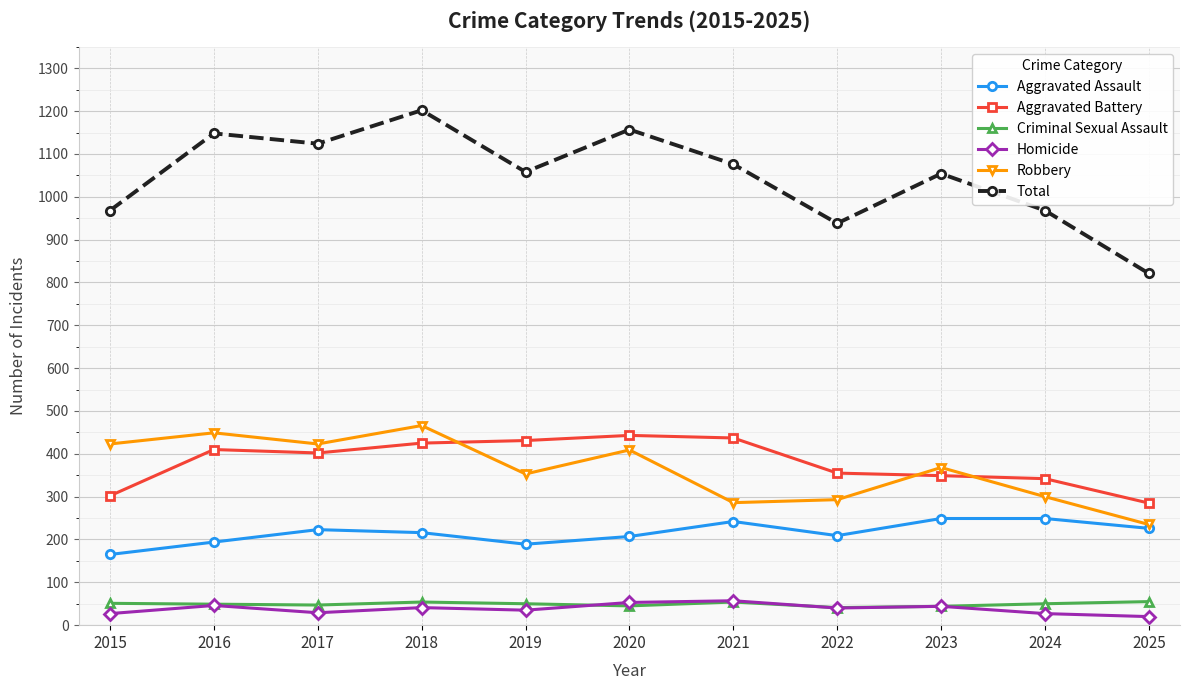

What is the value of the Robbery point at the 7th from the left?

286